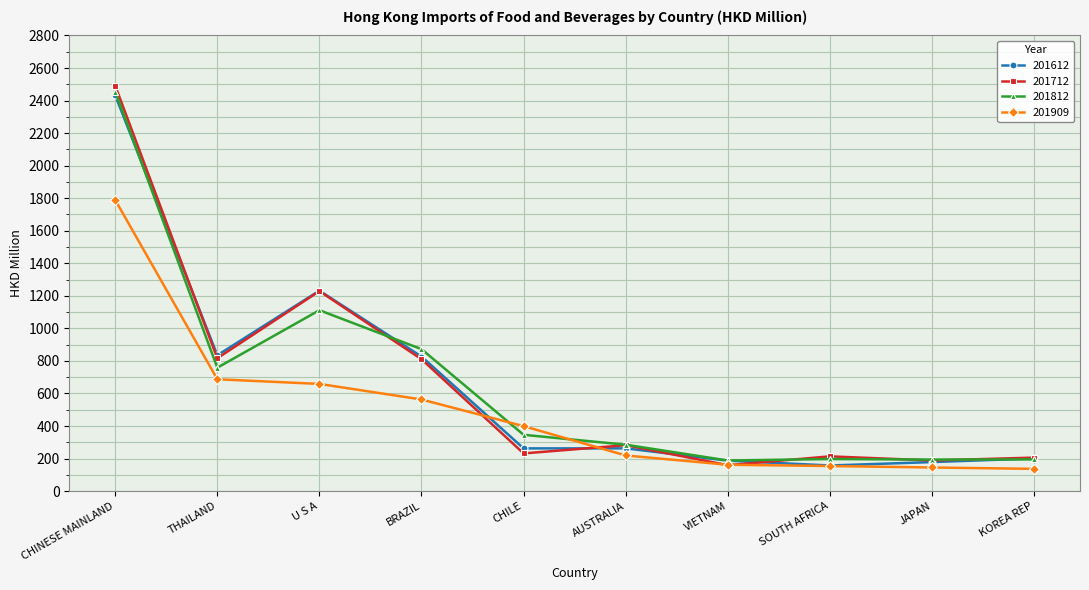

Which category has the highest value across all series?

CHINESE MAINLAND